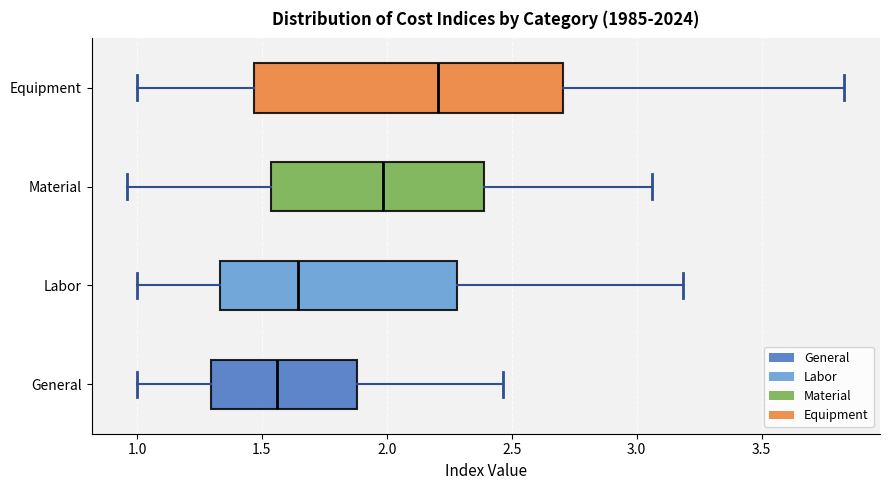

Where does the median line of the box for Material sit on the x-axis? The values are not printed on the chart, so give them approximately, as read against the axis.

2.00